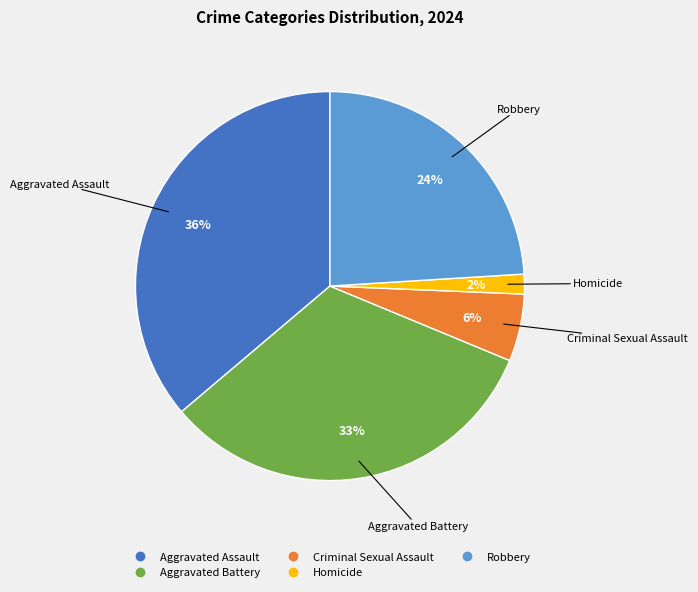

Do Homicide and Aggravated Assault together represent more than half of the pie?

No